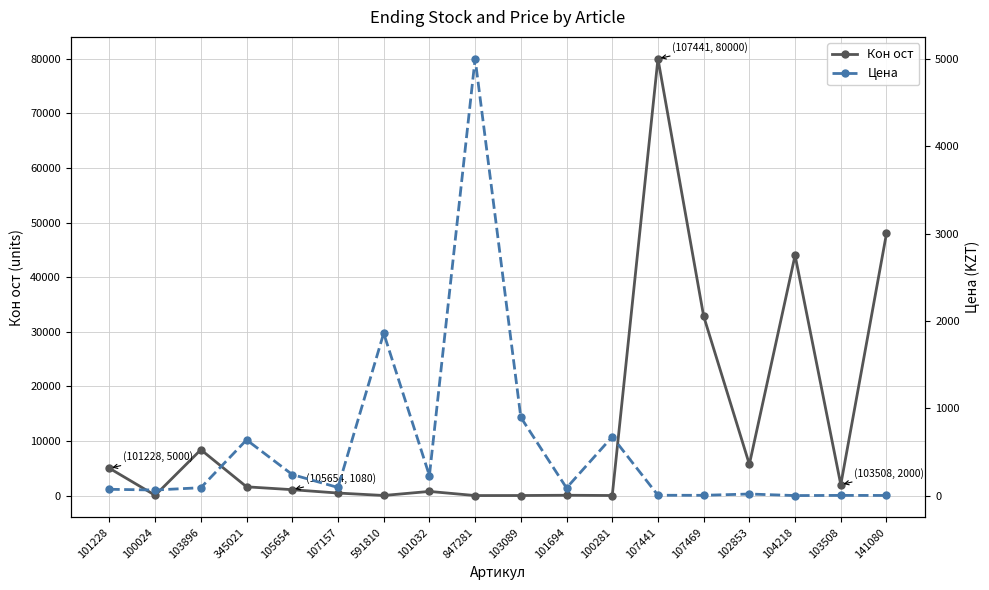

List the labels in order of Кон ост value, smallest first.

847281, 103089, 100281, 591810, 100024, 101694, 107157, 101032, 105654, 345021, 103508, 101228, 102853, 103896, 107469, 104218, 141080, 107441